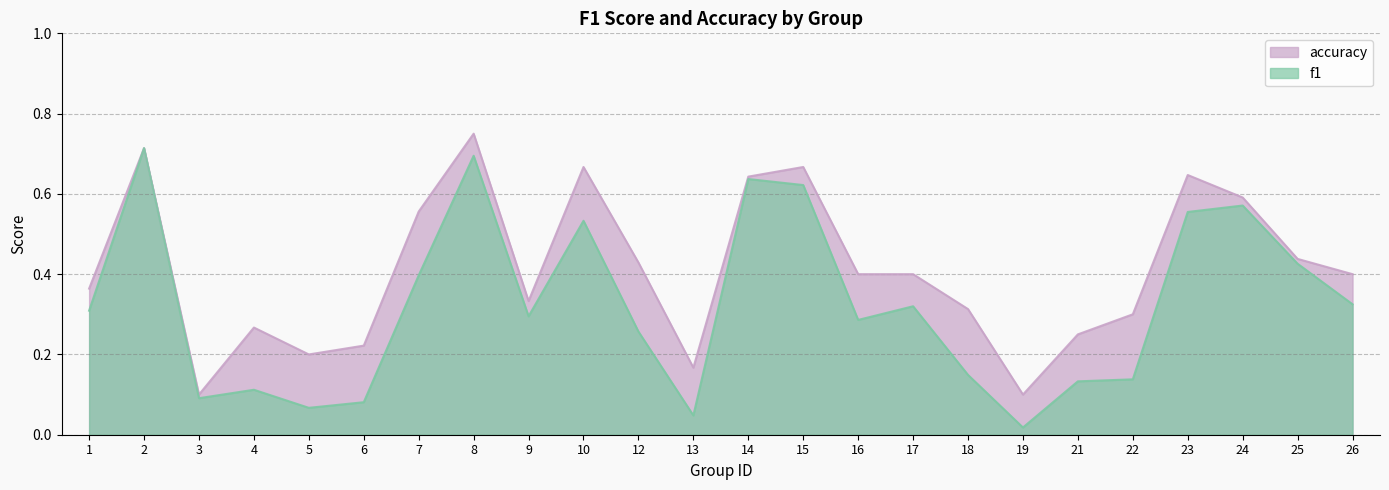

Which has a higher value, 7 or 5?

7